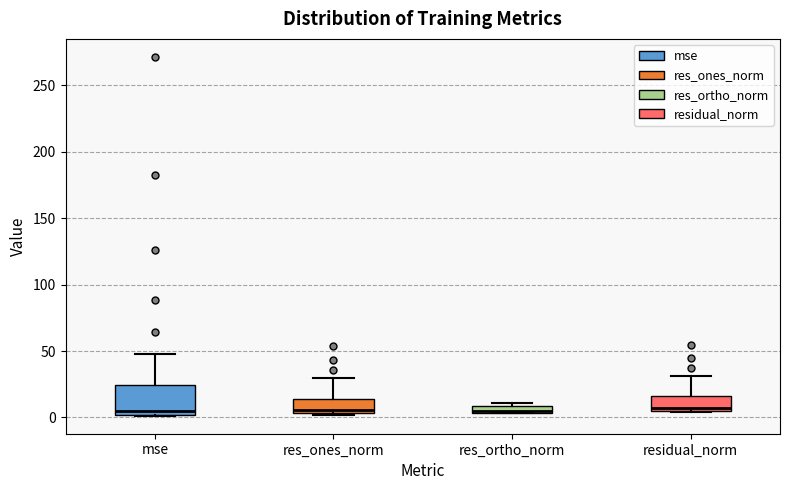

Comparing the boxes themselves (not the whiskers), which one is the tallest?

mse